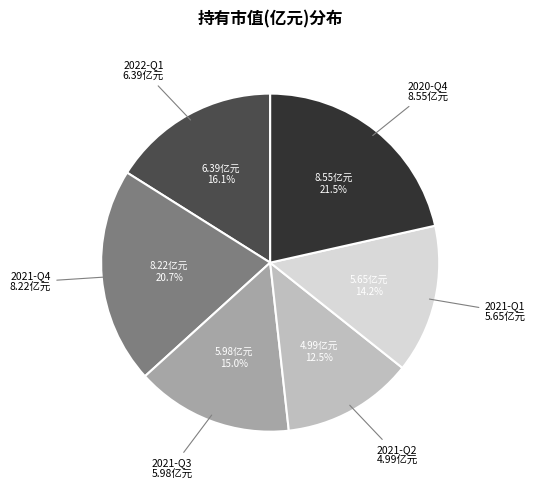

Is there a majority slice in this chart?

No